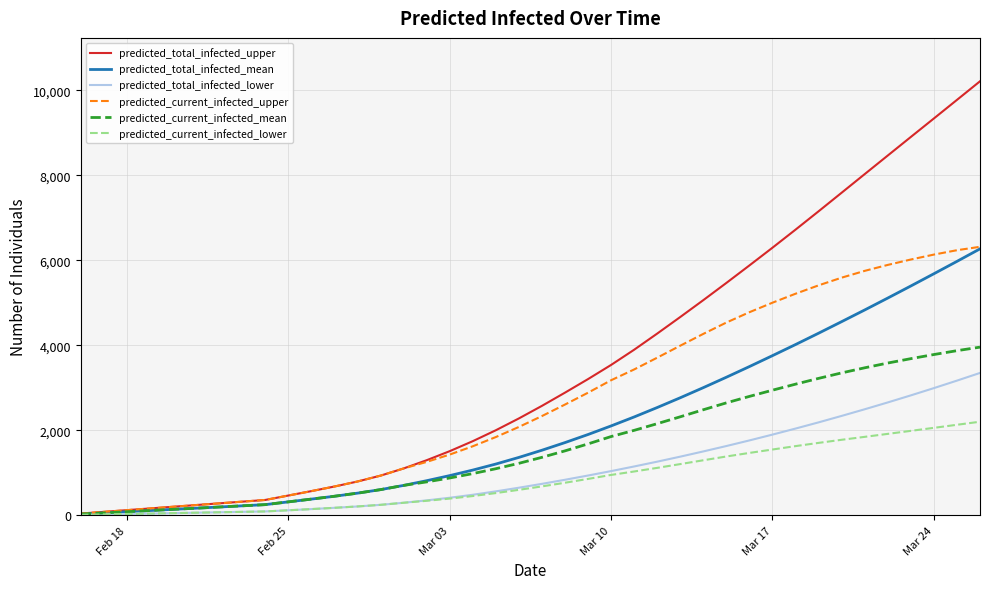

What is the maximum value for predicted_current_infected_mean?

3956